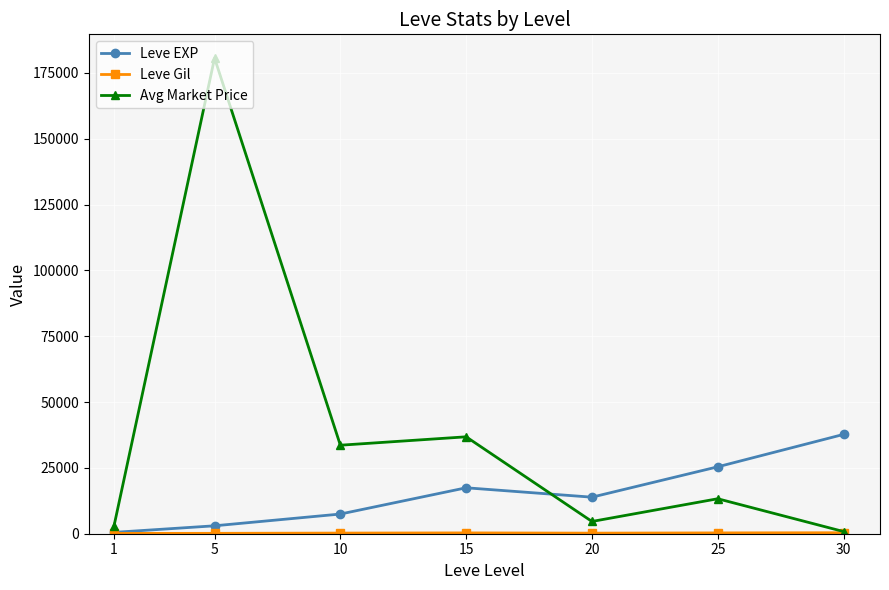

True or false: Avg Market Price has more than 0 interior local peaks.

True